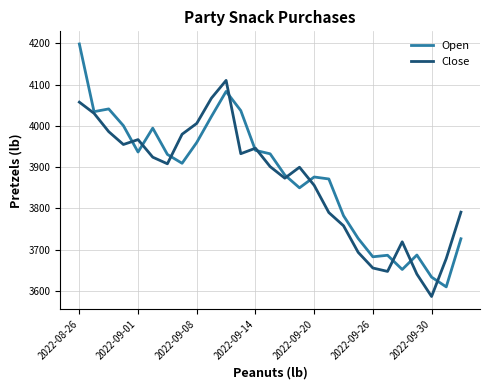

Which series has the largest range (max minus min)?

Open